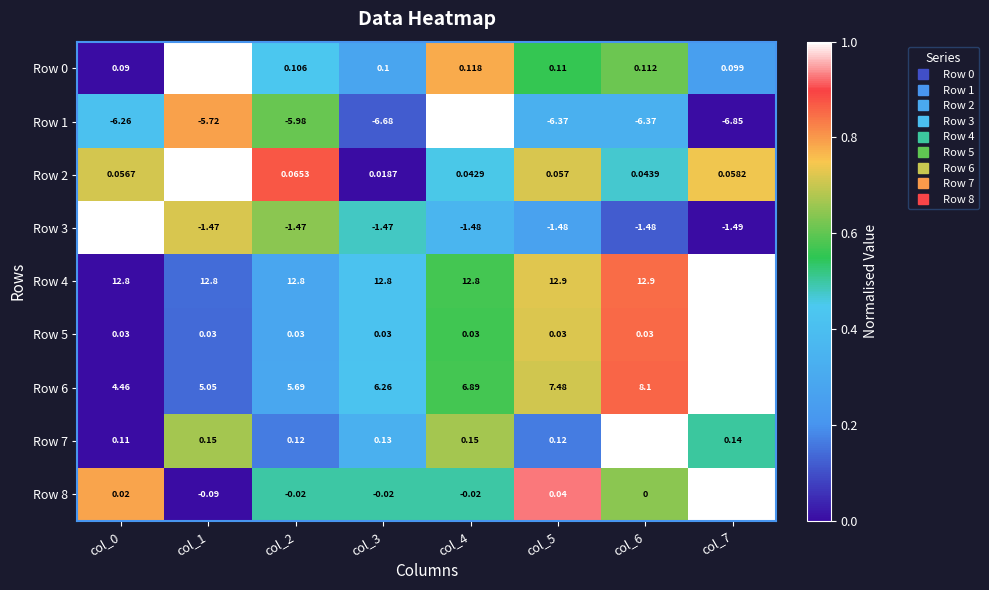

Between col_2 and col_3, which series saw the biggest shift?

Row 1